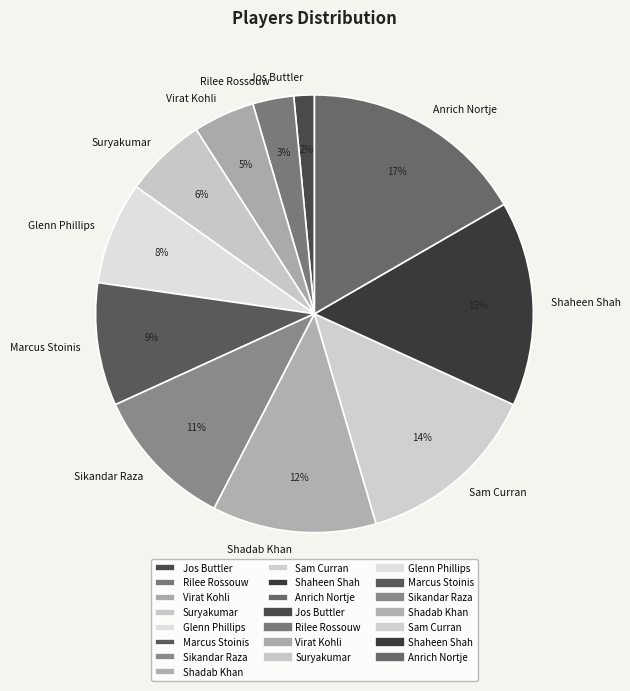

Is it true that Jos Buttler is 8% of the pie?

False